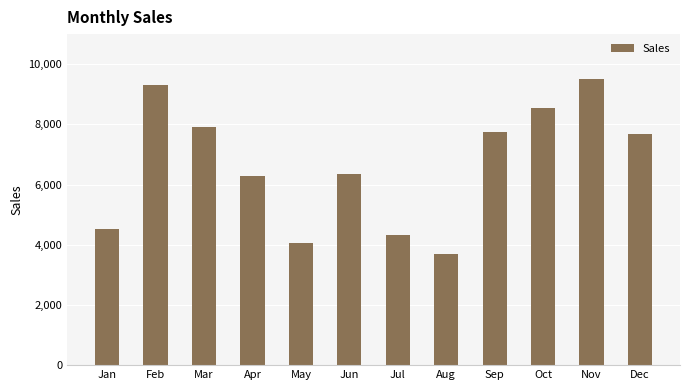

What is the difference between the second highest and second lowest values?

5233